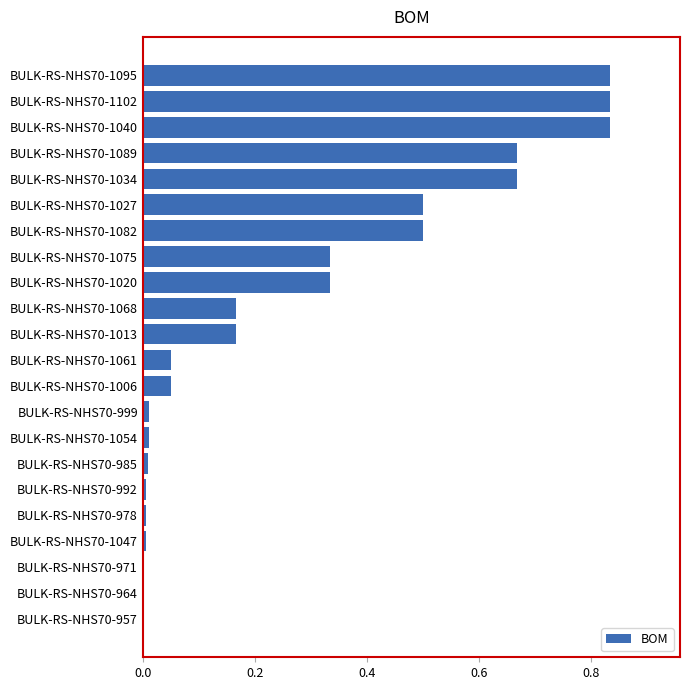

Is it true that the value at BULK-RS-NHS70-1013 is 0.1?

False